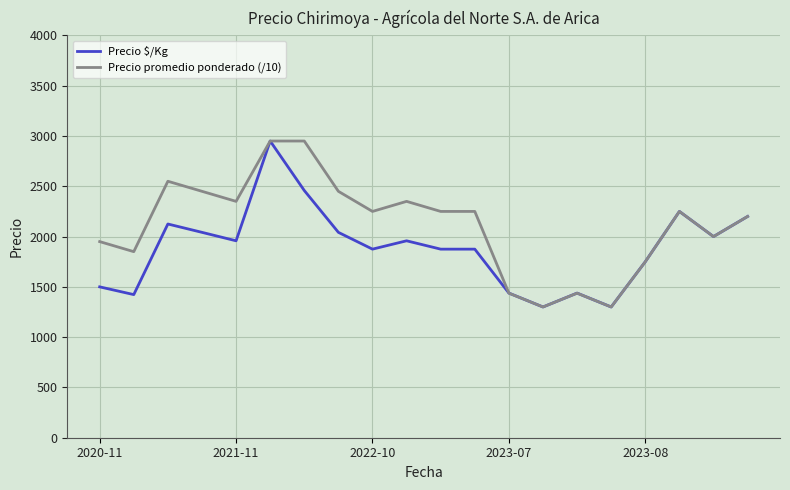

True or false: Precio $/Kg has more than 1 interior local peaks.

True